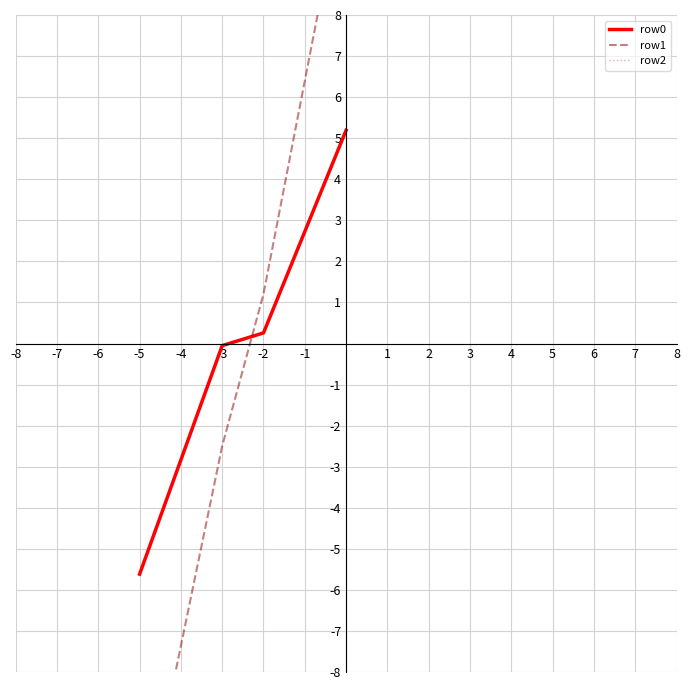

List the series in order of their peak value, lowest first.

row0, row2, row1